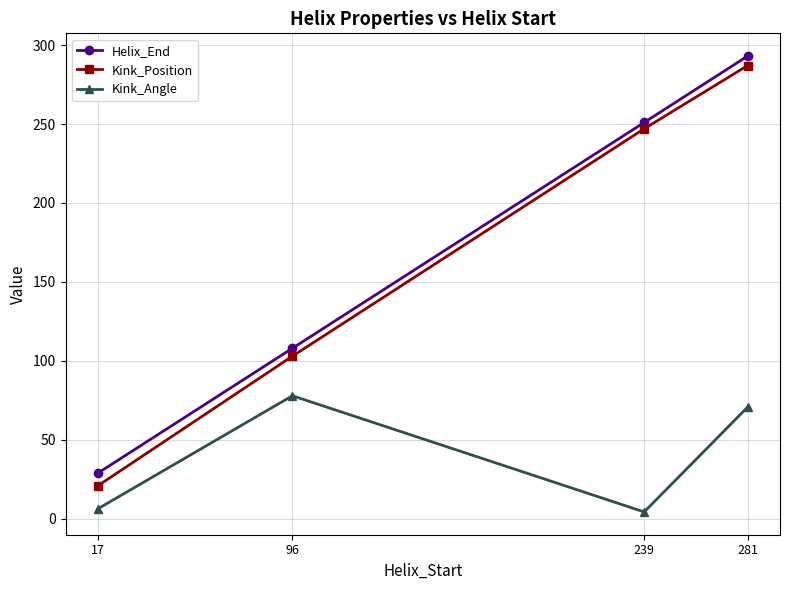

Which series has the widest spread of values?

Kink_Position